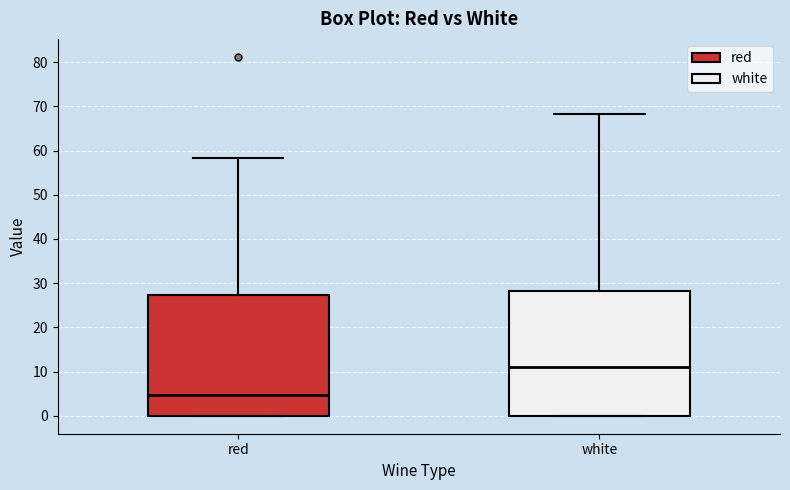

Reading left to right, transcribe this box plot: for each box, give where its median line is, the range the box spans, and where its two whiskers end, as read against the y-axis. The values are not printed on the chart, so give them approximately, as read against the axis.

red: median 5, box 0 to 27, whiskers 0 to 58
white: median 11, box 0 to 28, whiskers 0 to 68